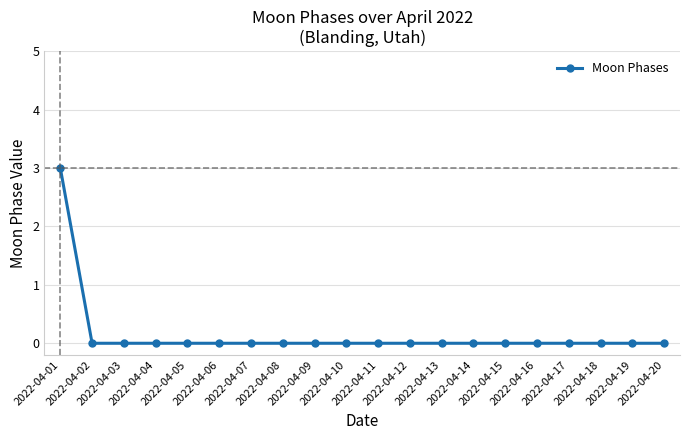

Reading left to right, extract all data points from this chart.

2022-04-01=3	2022-04-02=0	2022-04-03=0	2022-04-04=0	2022-04-05=0	2022-04-06=0	2022-04-07=0	2022-04-08=0	2022-04-09=0	2022-04-10=0	2022-04-11=0	2022-04-12=0	2022-04-13=0	2022-04-14=0	2022-04-15=0	2022-04-16=0	2022-04-17=0	2022-04-18=0	2022-04-19=0	2022-04-20=0